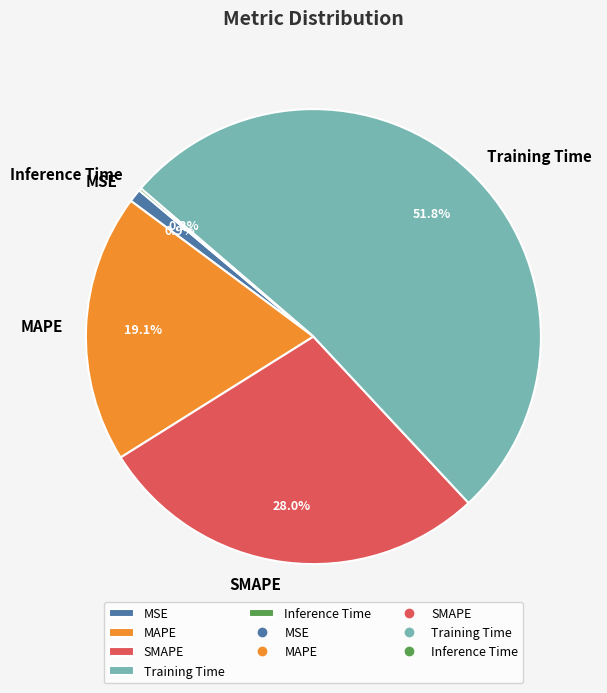

To the nearest percent, what percentage of the pie is MAPE?

19%